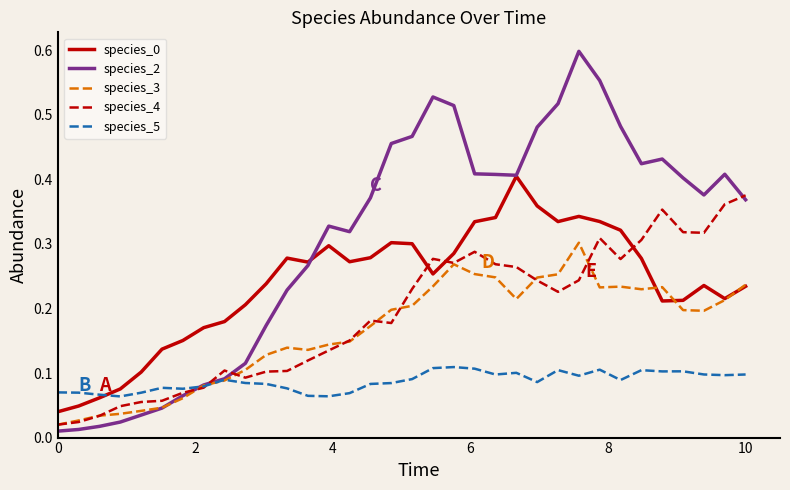

In species_4, how many points are lower than both neighbors (excluding endpoints)?

6